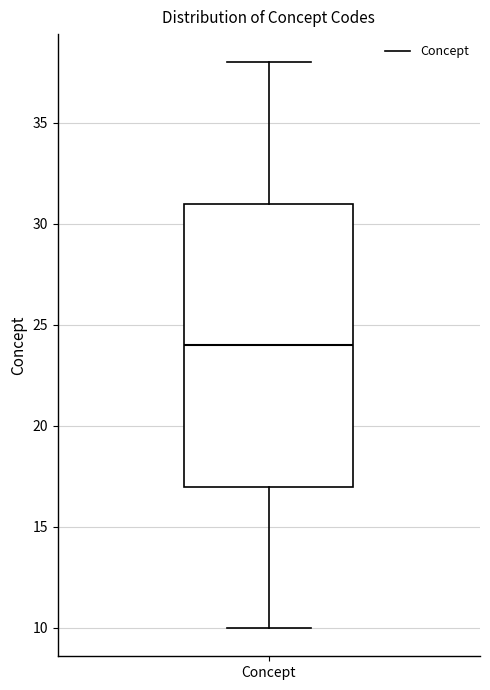

Where is the upper edge of the box for Concept on the y-axis? The values are not printed on the chart, so give them approximately, as read against the axis.

31